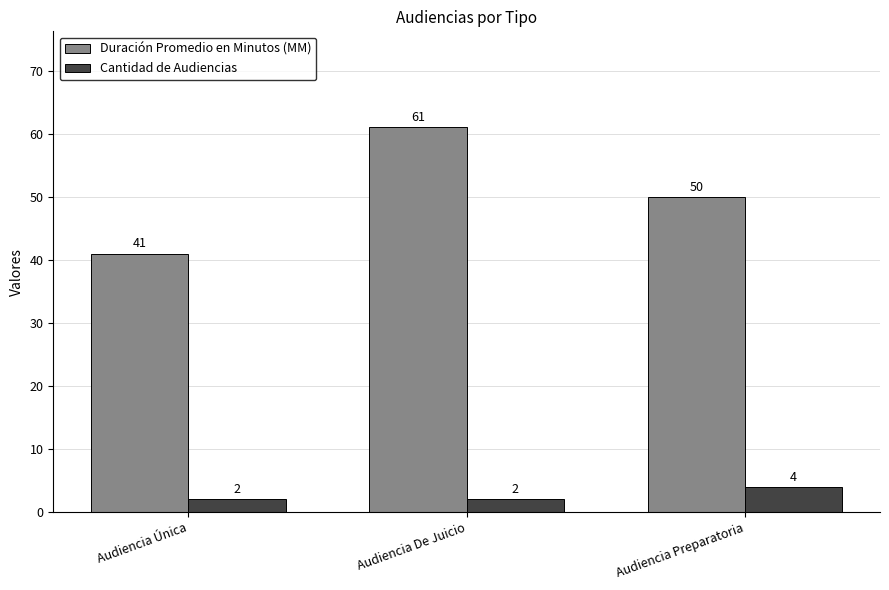

Which series has the largest range (max minus min)?

Duración Promedio en Minutos (MM)